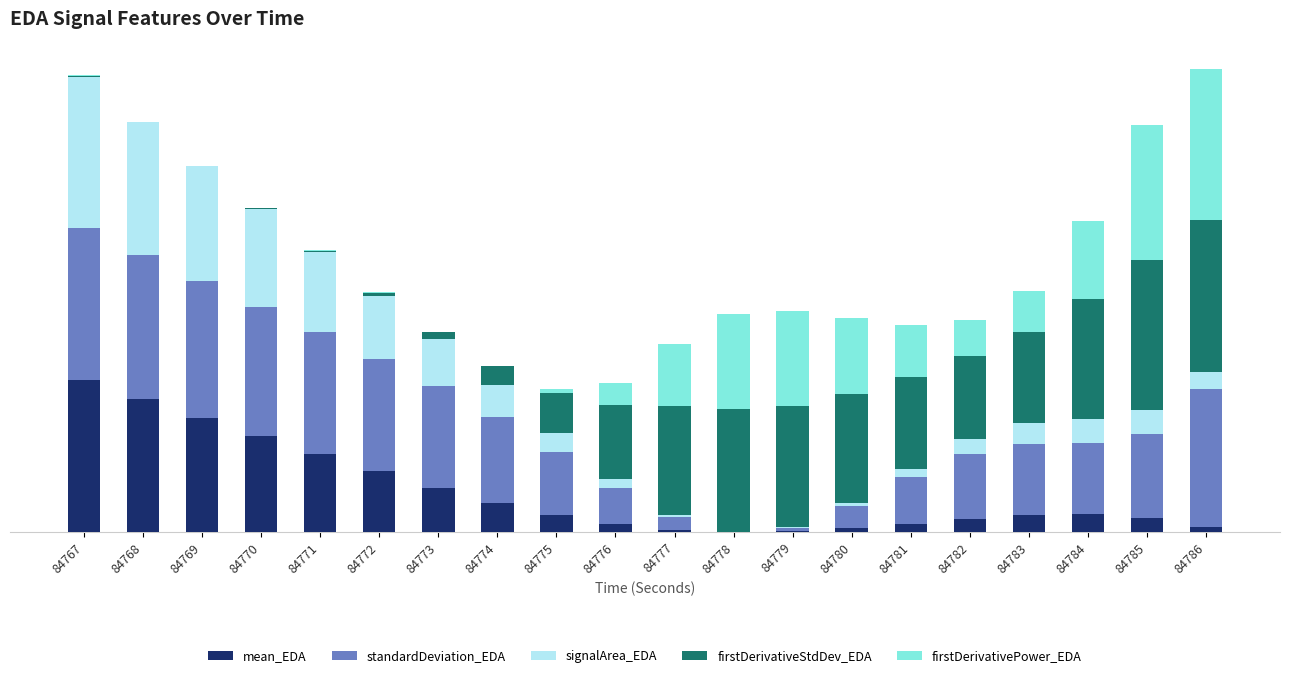

Are the bars grouped side by side (vs. stacked)?

No